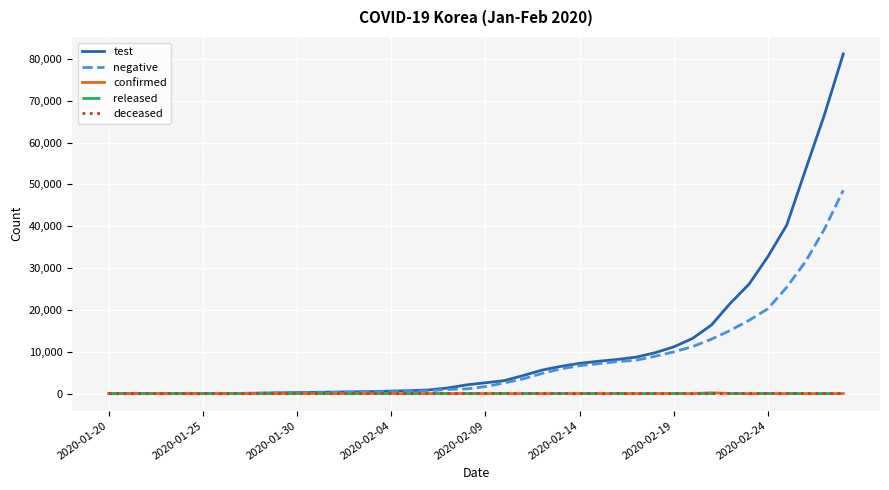

Which series has the widest spread of values?

test